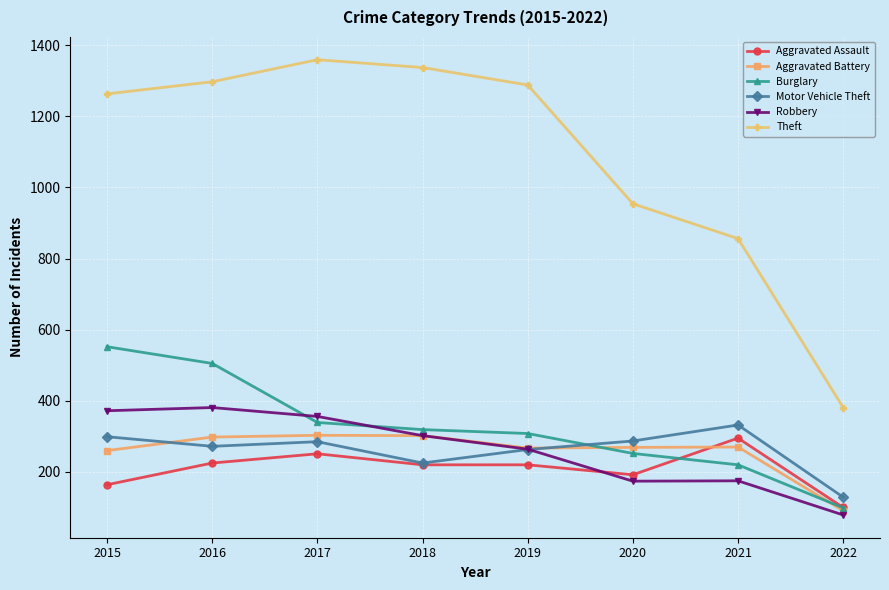

What is the value of the Aggravated Battery point at the 4th from the left?

302